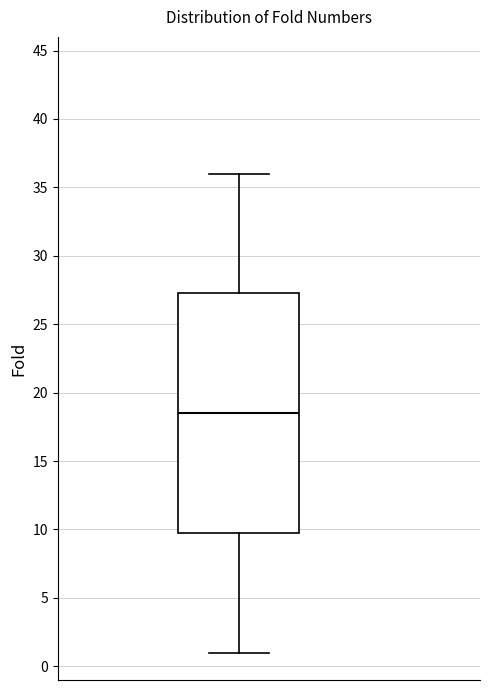

Where does the lower whisker of the box end on the y-axis? The values are not printed on the chart, so give them approximately, as read against the axis.

1.0